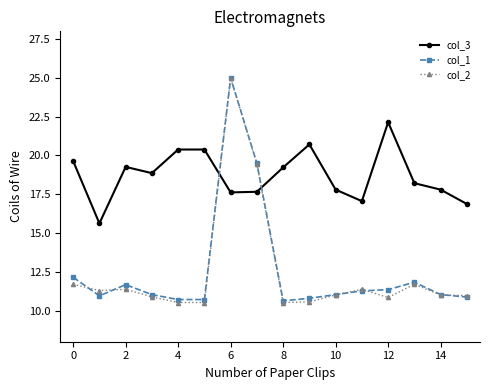

True or false: col_3 has more than 2 points higher than both neighbors.

True